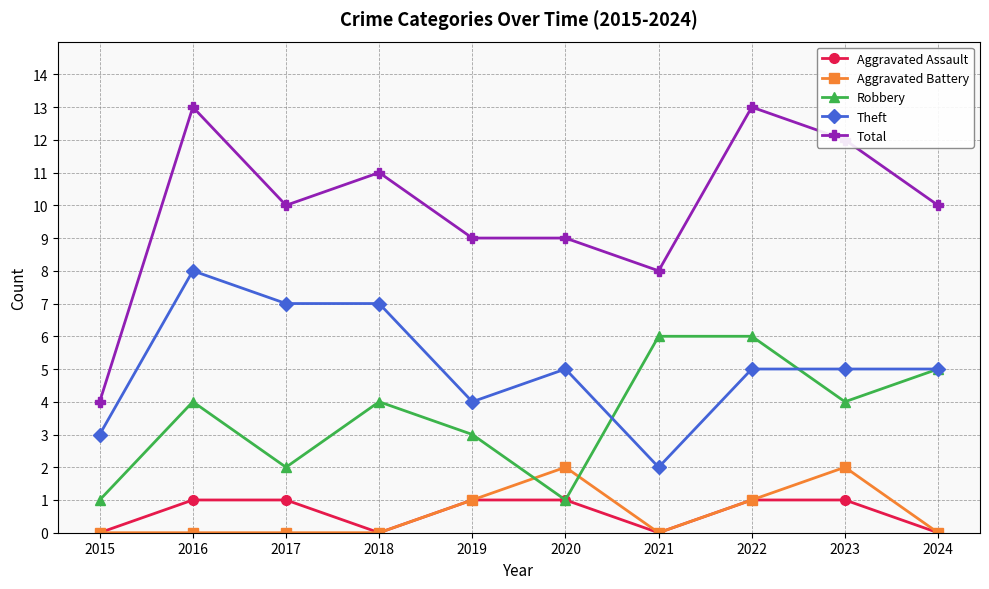

Where is Total nearest to the value 8?

2021